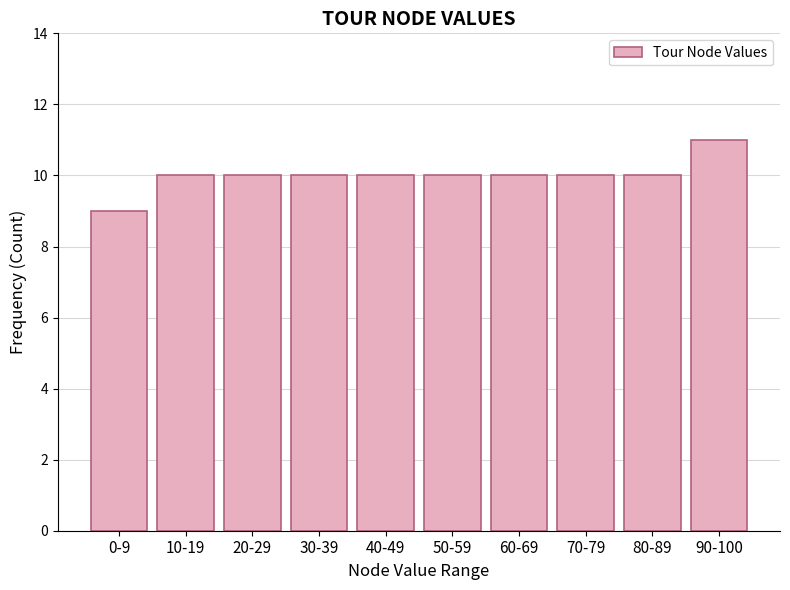

Reading left to right, what are all the values shown in this chart?

9	10	10	10	10	10	10	10	10	11